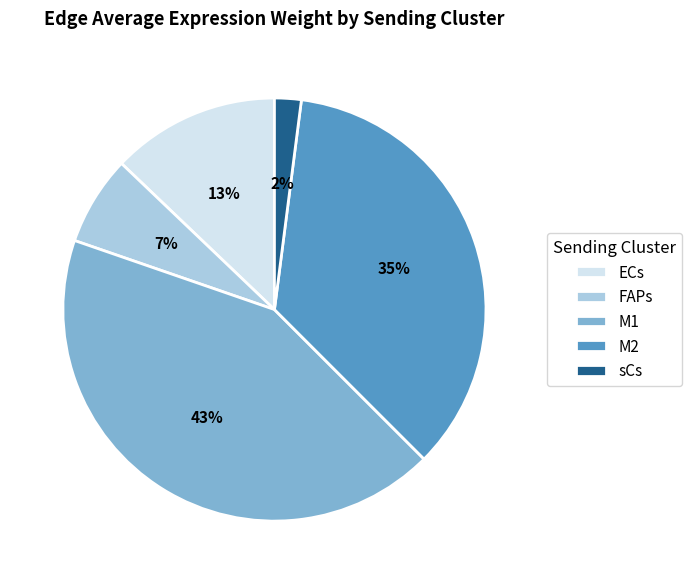

To the nearest percent, what is the combined percentage of FAPs and sCs?

9%